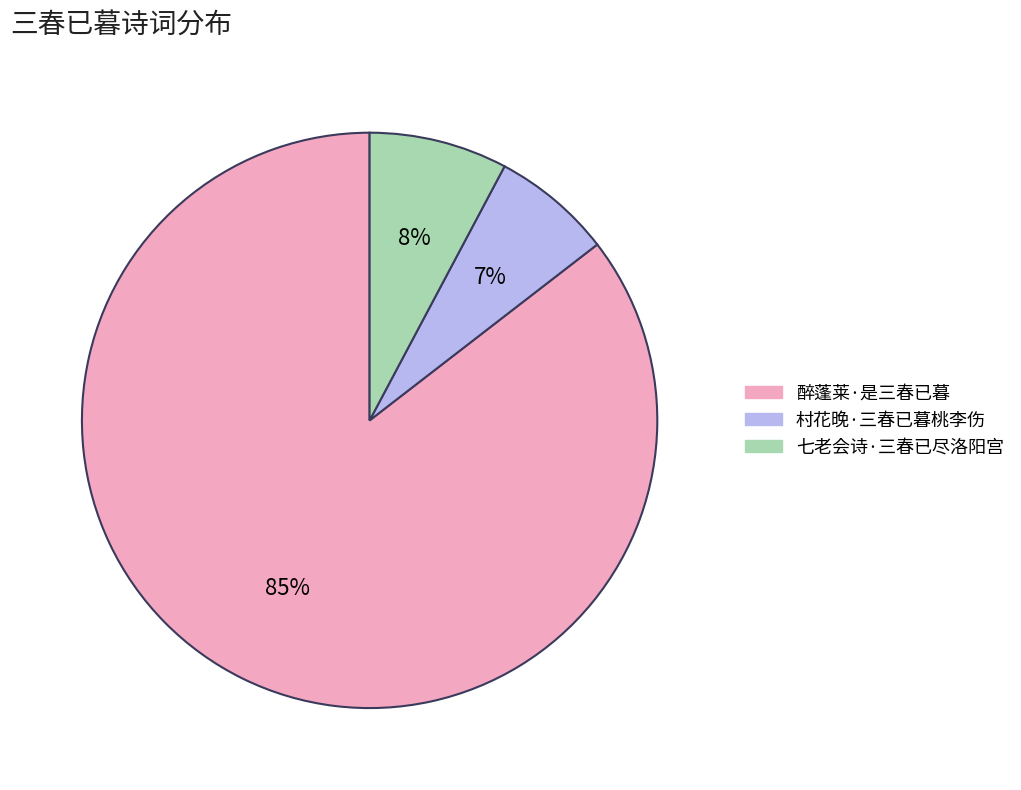

What percentage is the 七老会诗·三春已尽洛阳宫 slice, to the nearest percent?

8%